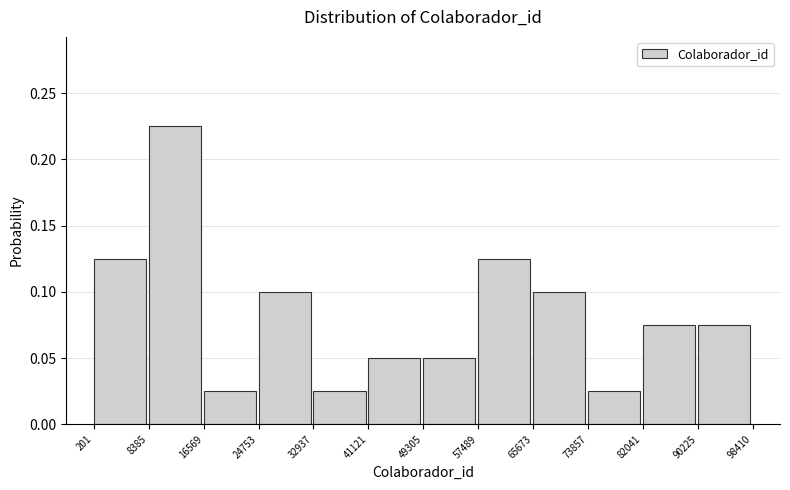

What is the height of the bar covering 49305 to 57489 on the x-axis? The values are not printed on the chart, so give them approximately, as read against the axis.

0.050